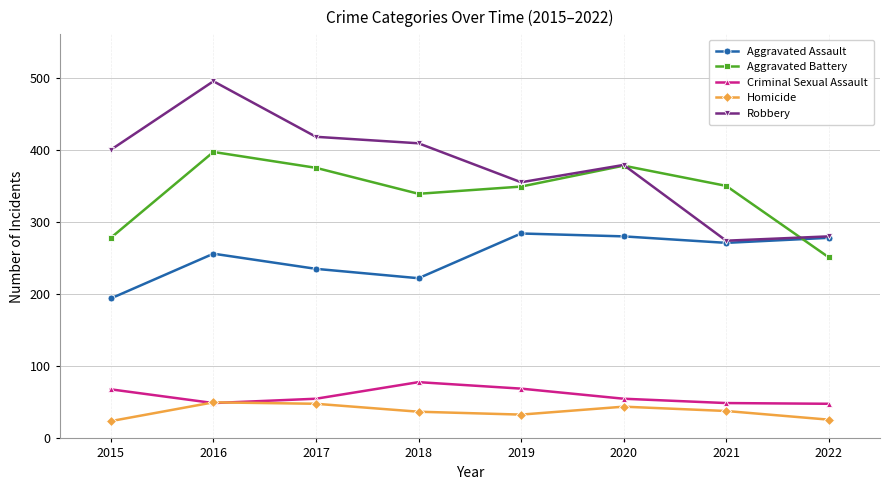

At which category is the sum across all series the highest?

2016